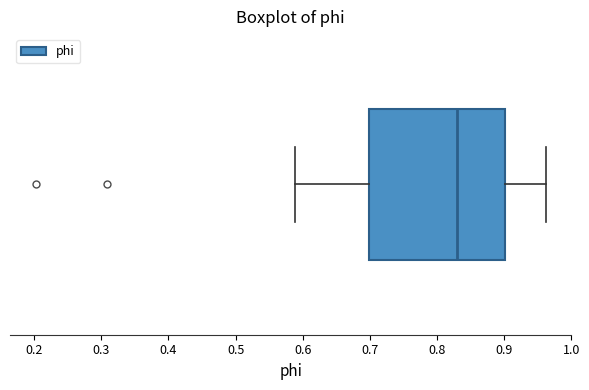

Read this box plot against the x-axis: the position of the median line, the range covered by the box, and the ends of both whiskers. The values are not printed on the chart, so give them approximately, as read against the axis.

median 0.83, box 0.70 to 0.90, whiskers 0.59 to 0.96